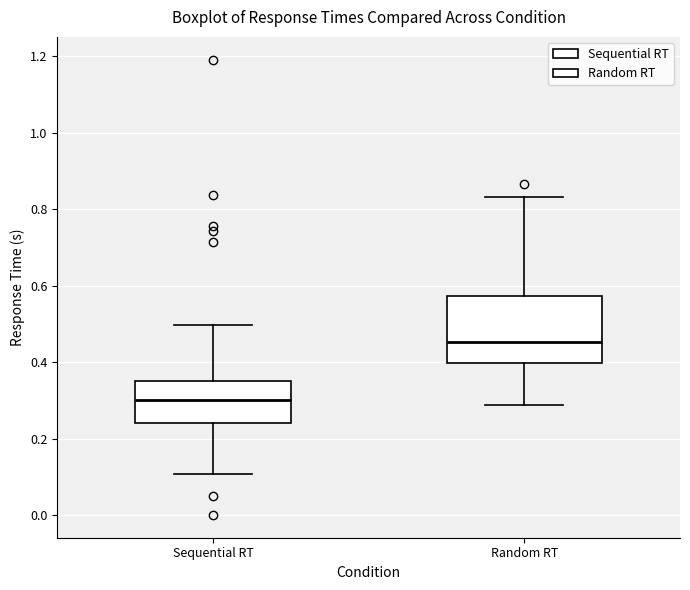

Reading left to right, read every box against the y-axis: the position of its median line, the range the box covers, and the ends of its whiskers. The values are not printed on the chart, so give them approximately, as read against the axis.

Sequential RT: median 0.30, box 0.24 to 0.36, whiskers 0.10 to 0.50
Random RT: median 0.46, box 0.40 to 0.58, whiskers 0.28 to 0.84